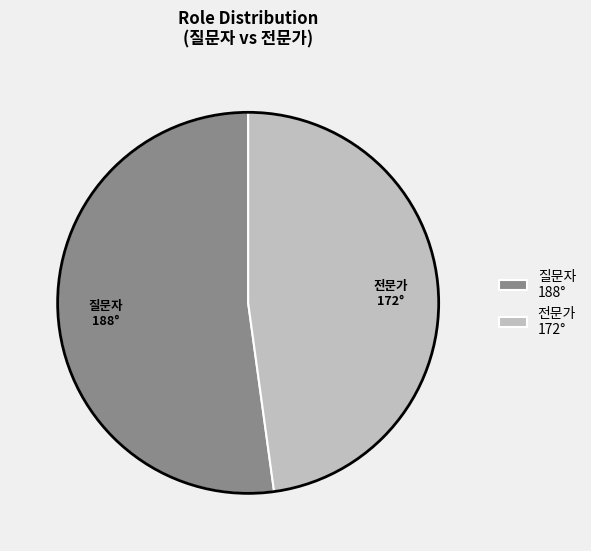

Which slice represents more than half of the pie?

질문자